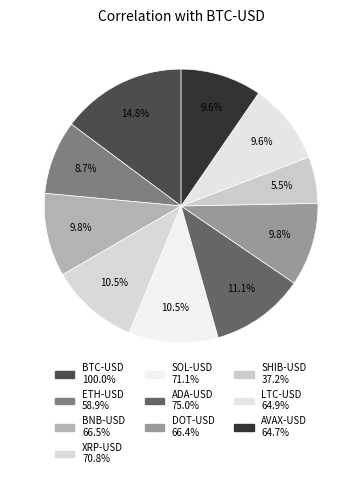

Which slice is the largest?

BTC-USD